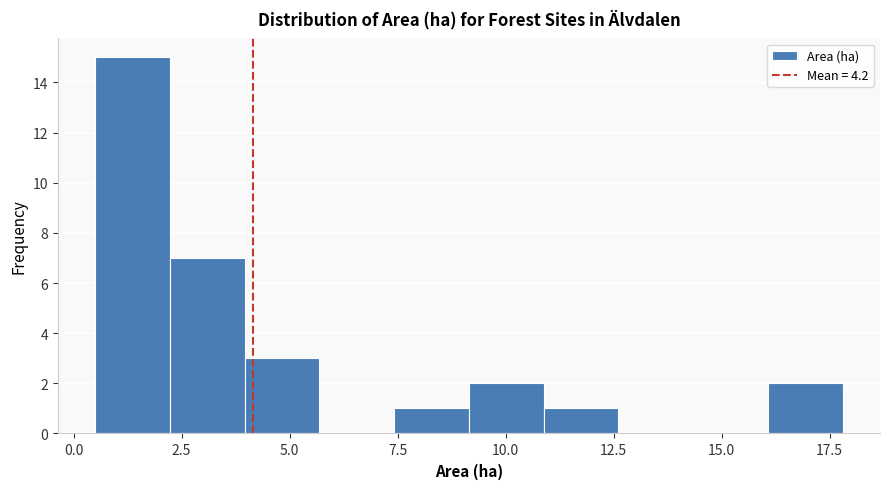

Around what value on the x-axis is the tallest bar? Give the approximate position of its centre, as read against the axis.

1.5